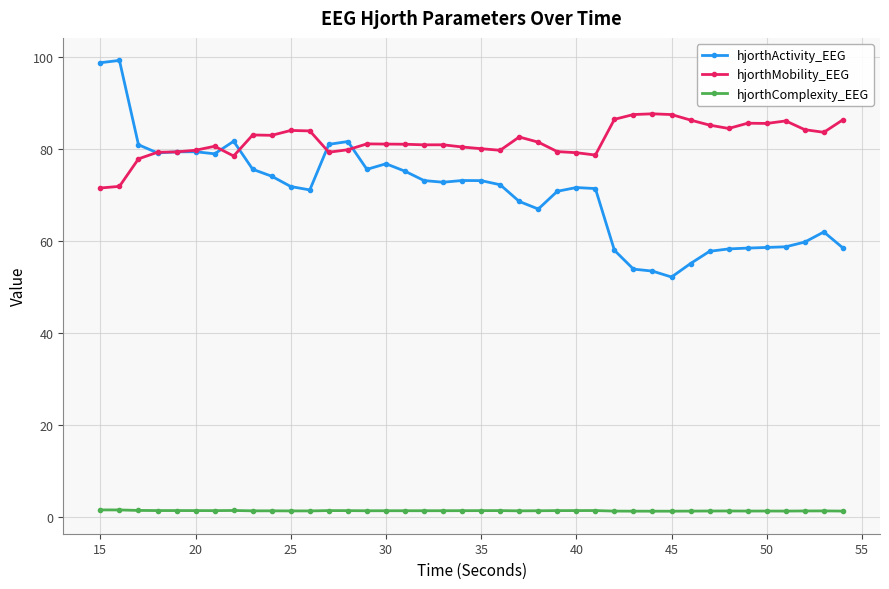

List the series in order of their peak value, highest first.

hjorthActivity_EEG, hjorthMobility_EEG, hjorthComplexity_EEG